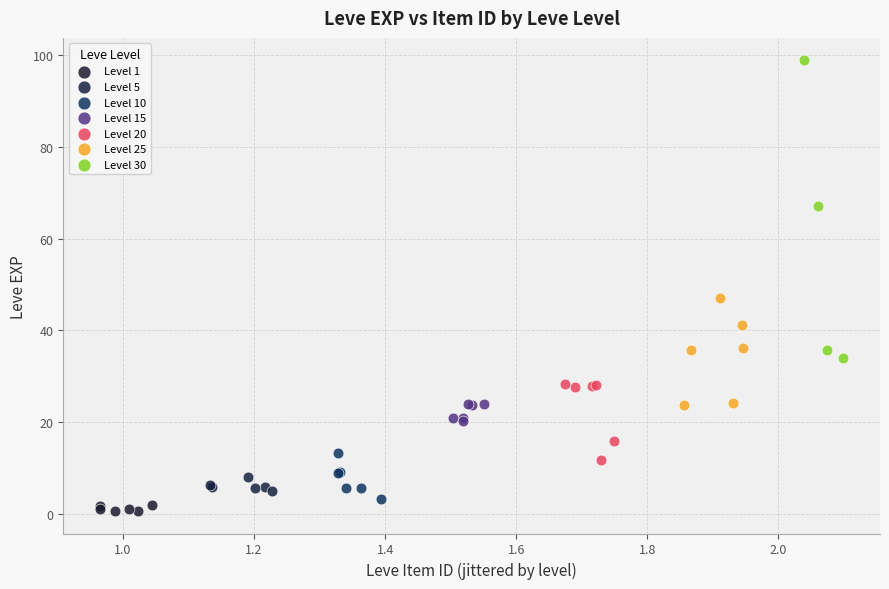

Which series has the largest Y range (max minus min)?

Level 30